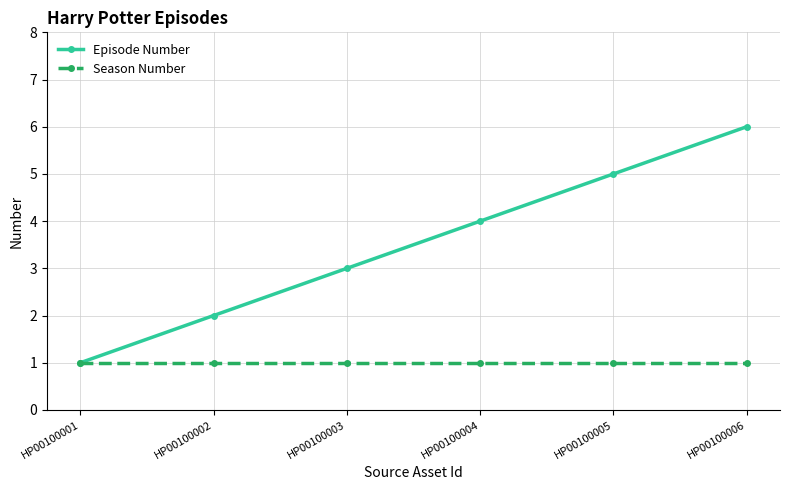

Read the Episode Number value at HP00100005.

5